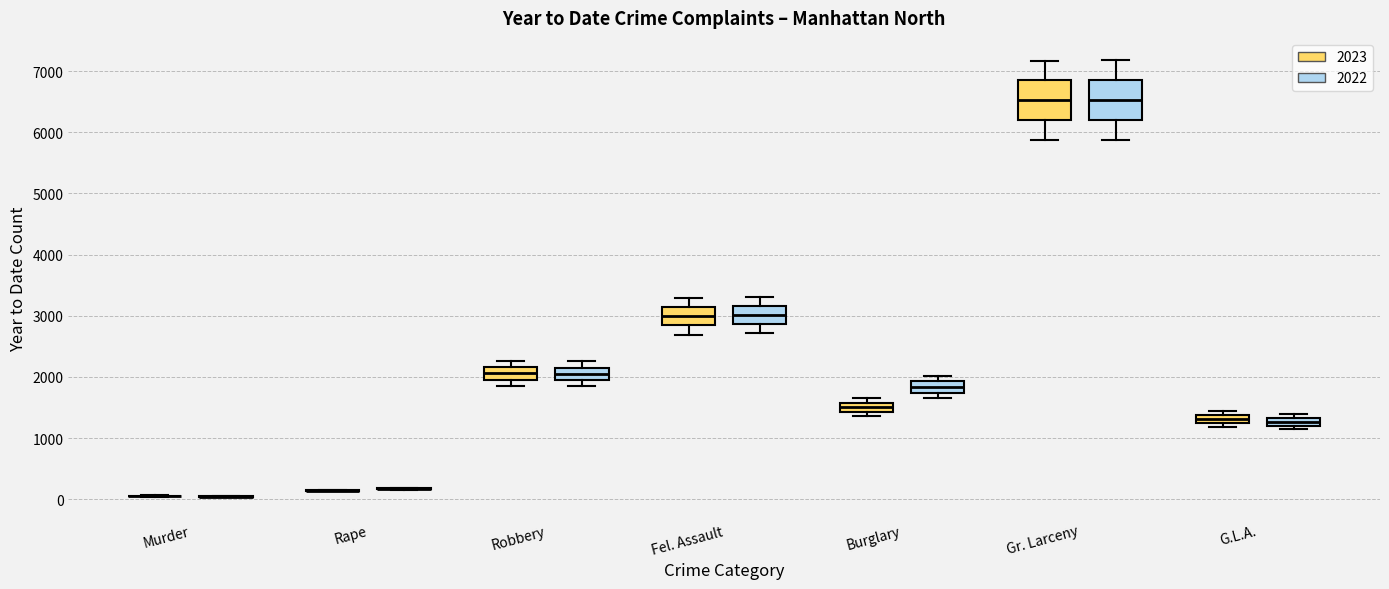

Where is the lower edge of the box for G.L.A. (2023) on the y-axis? The values are not printed on the chart, so give them approximately, as read against the axis.

1300